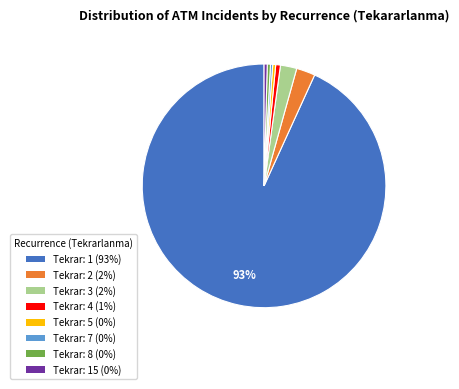

To the nearest percent, what is the average slice percentage?

12%